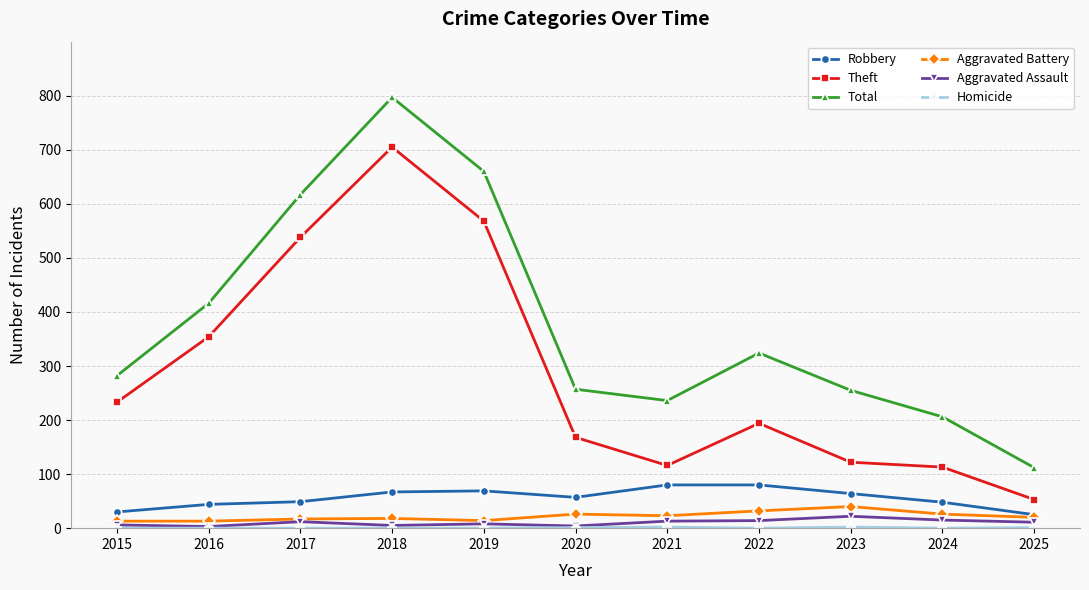

Which series has the largest range (max minus min)?

Total